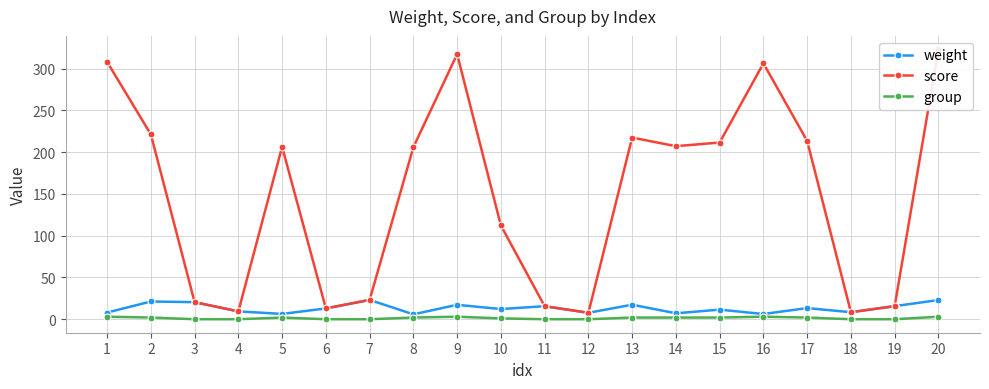

True or false: group and weight cross at least once.

False